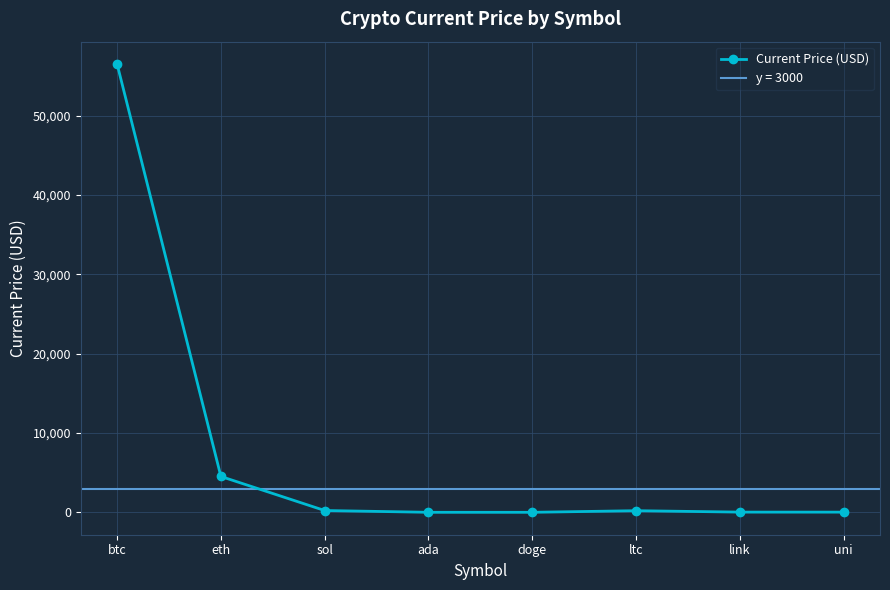

What is the label of the 2nd point from the right?

link